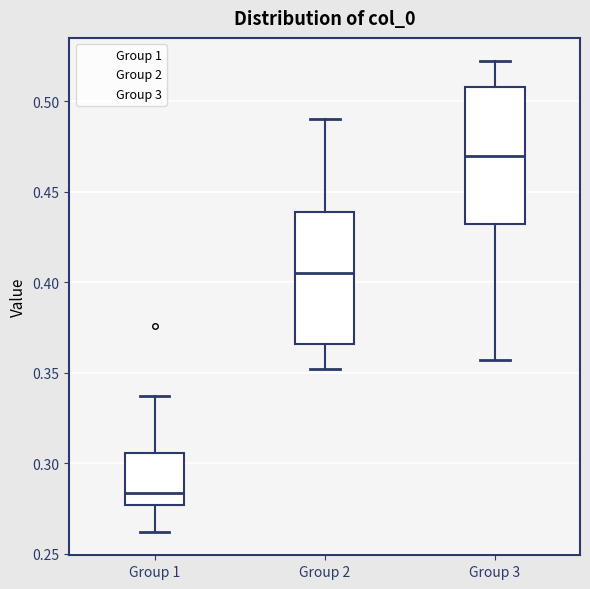

Reading left to right, read every box against the y-axis: the position of its median line, the range the box covers, and the ends of its whiskers. The values are not printed on the chart, so give them approximately, as read against the axis.

Group 1: median 0.285, box 0.275 to 0.305, whiskers 0.260 to 0.335
Group 2: median 0.405, box 0.365 to 0.440, whiskers 0.350 to 0.490
Group 3: median 0.470, box 0.430 to 0.510, whiskers 0.355 to 0.520